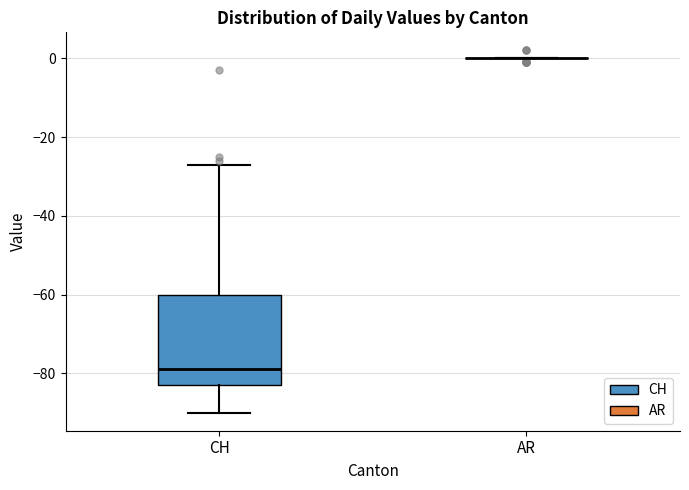

Where does the lower whisker of the box for CH end on the y-axis? The values are not printed on the chart, so give them approximately, as read against the axis.

-90